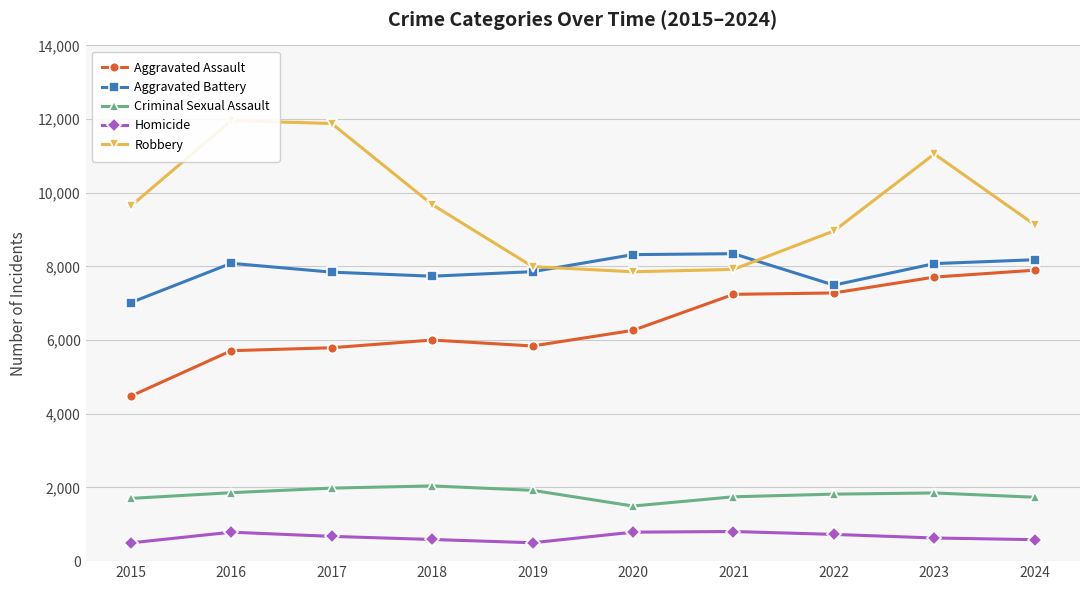

What are all the series names shown in the legend?

Aggravated Assault, Aggravated Battery, Criminal Sexual Assault, Homicide, Robbery